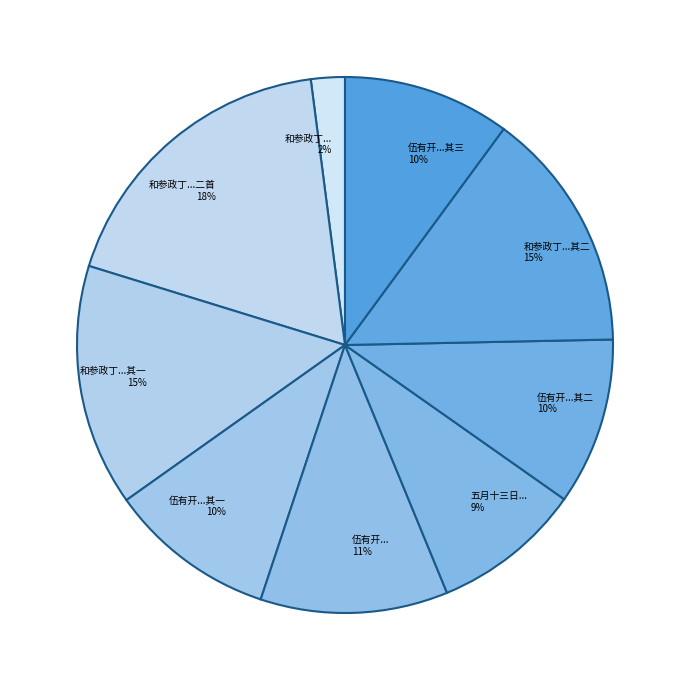

What percentage is the 和参政丁...其一 15% slice, to the nearest percent?

15%